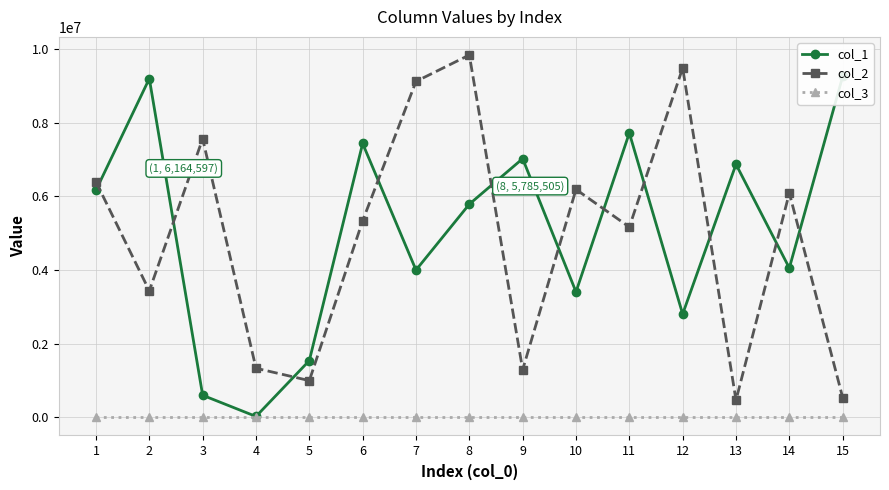

True or false: col_2 has a value of 3665249 at 14.

False